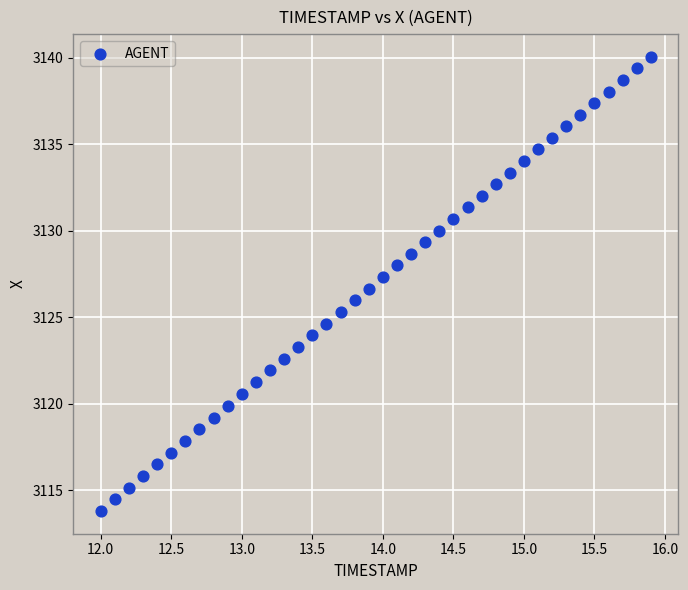

What is the range of Y values (max minus min)?

26.2